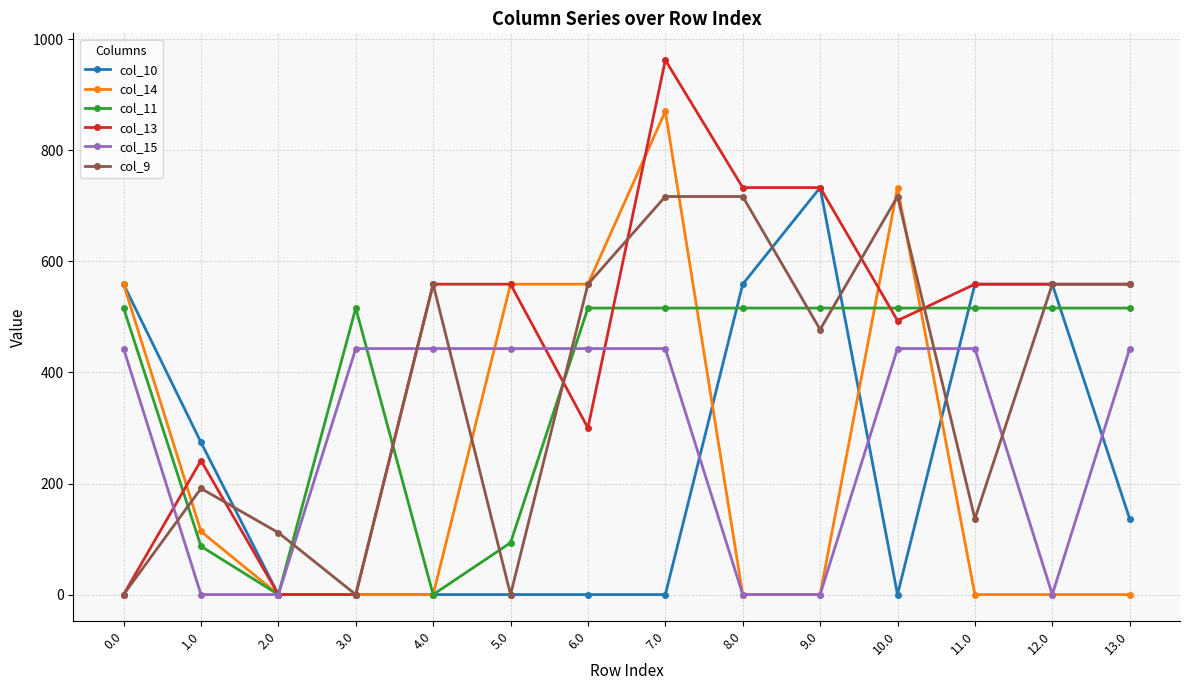

What is the label of the 6th point from the right?

8.0